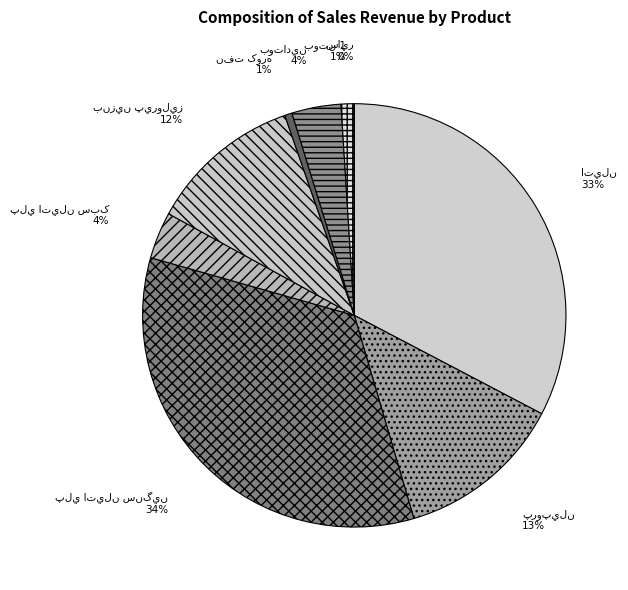

Does any single category account for the majority?

No